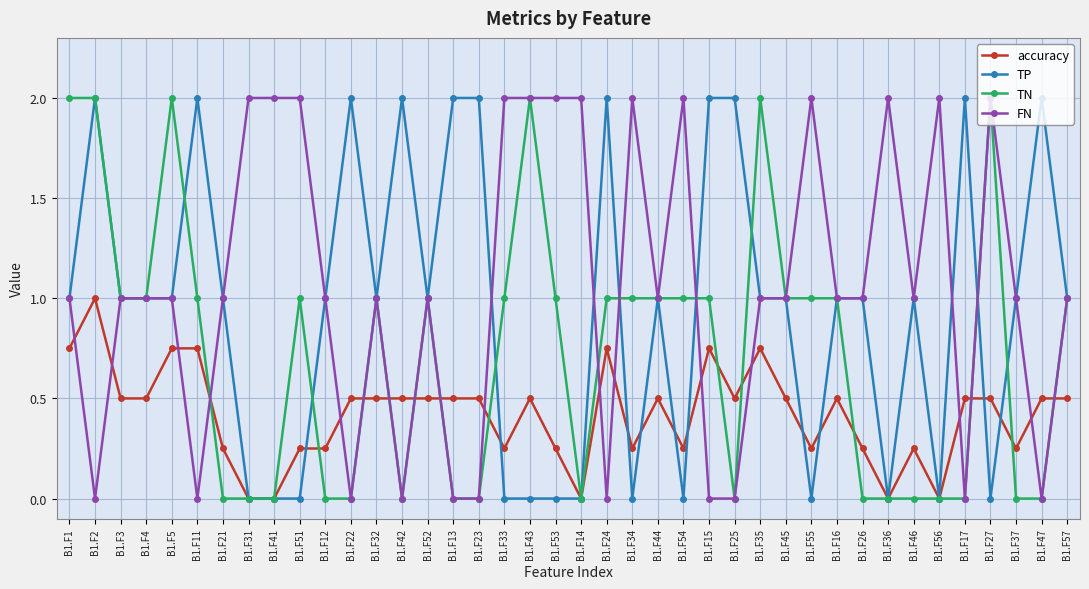

At which category is the sum across all series the highest?

B1.F2